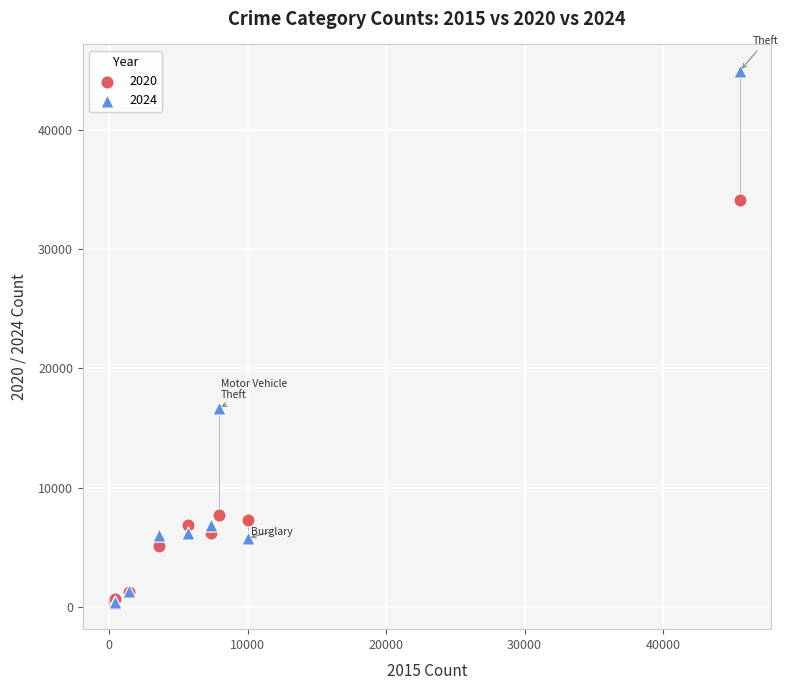

Which series contains the highest Y value?

2024